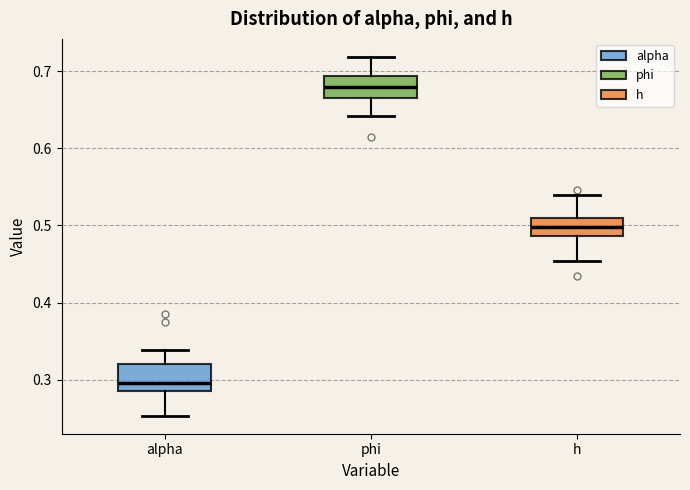

Which box has the highest median line?

phi